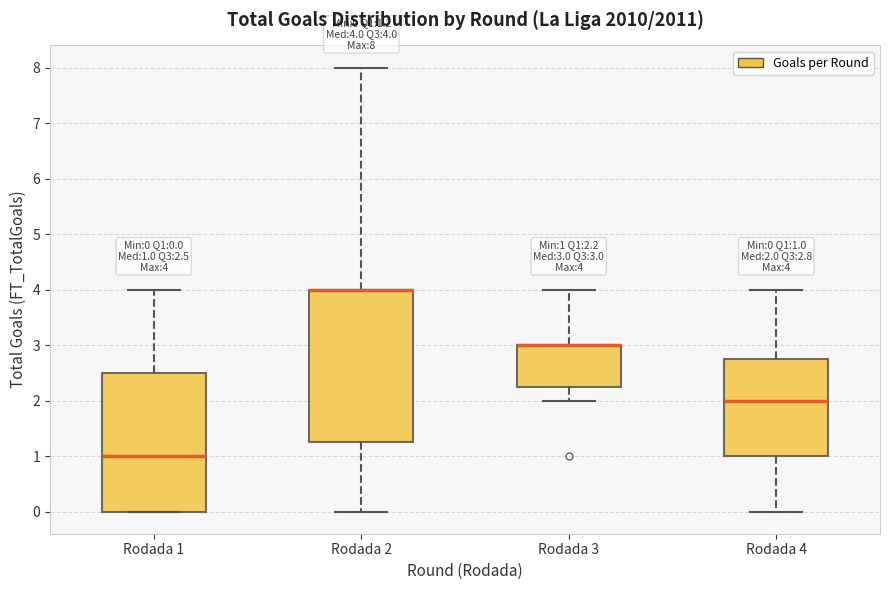

Comparing the boxes themselves (not the whiskers), which one is the tallest?

Rodada 2